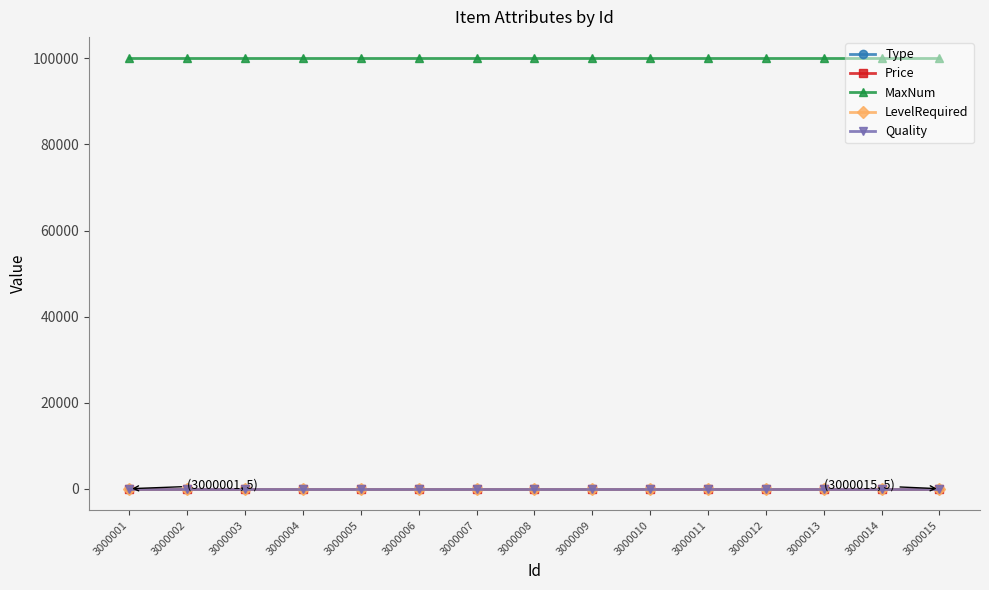

The Type series shows 13 at 3000014. True or false?

True